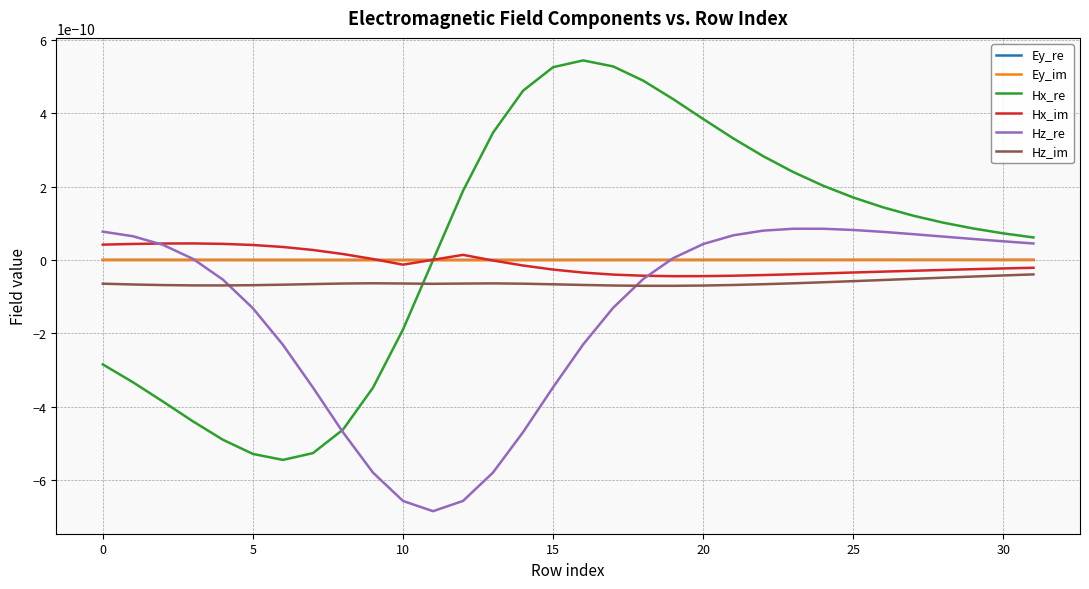

Which category has the highest value in the Ey_re series?

31